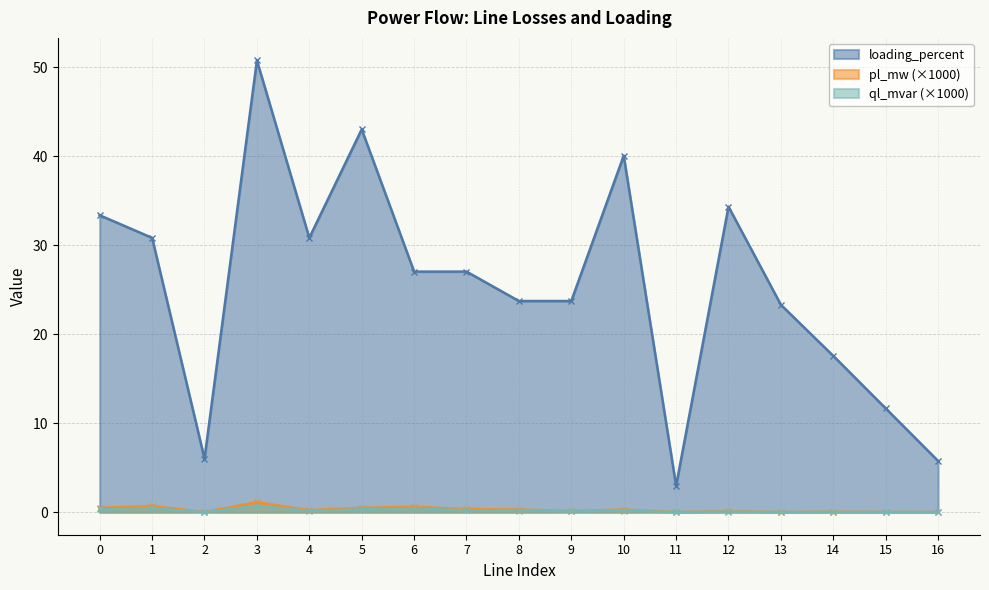

How many interior local peaks does the loading_percent series have?

4